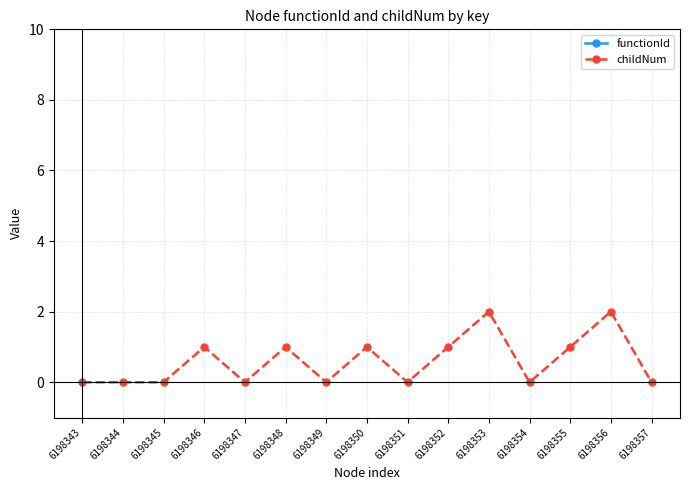

Is it true that functionId equals 6198342 at 6198351?

True